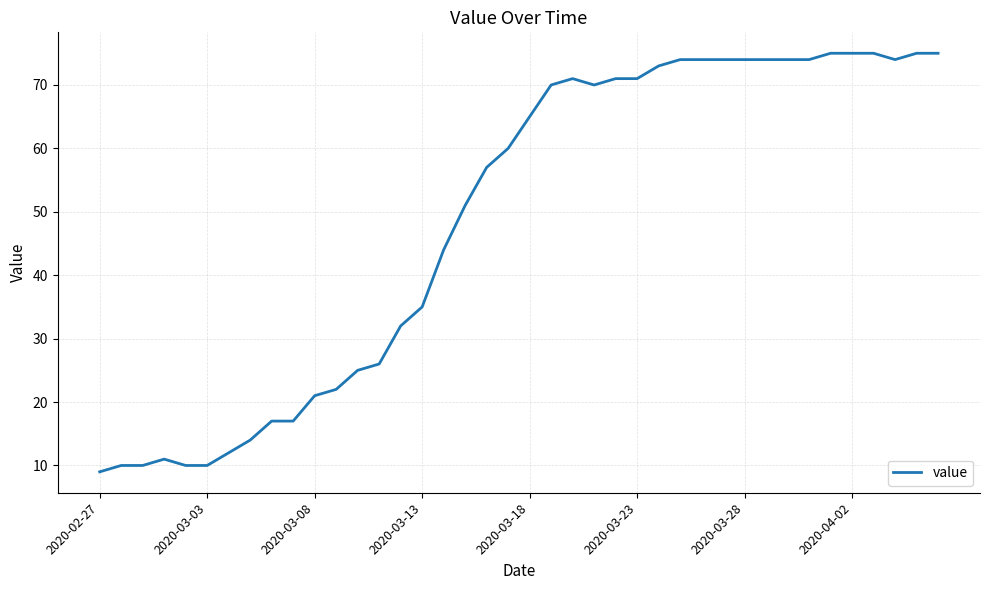

What is the greatest value displayed?

75